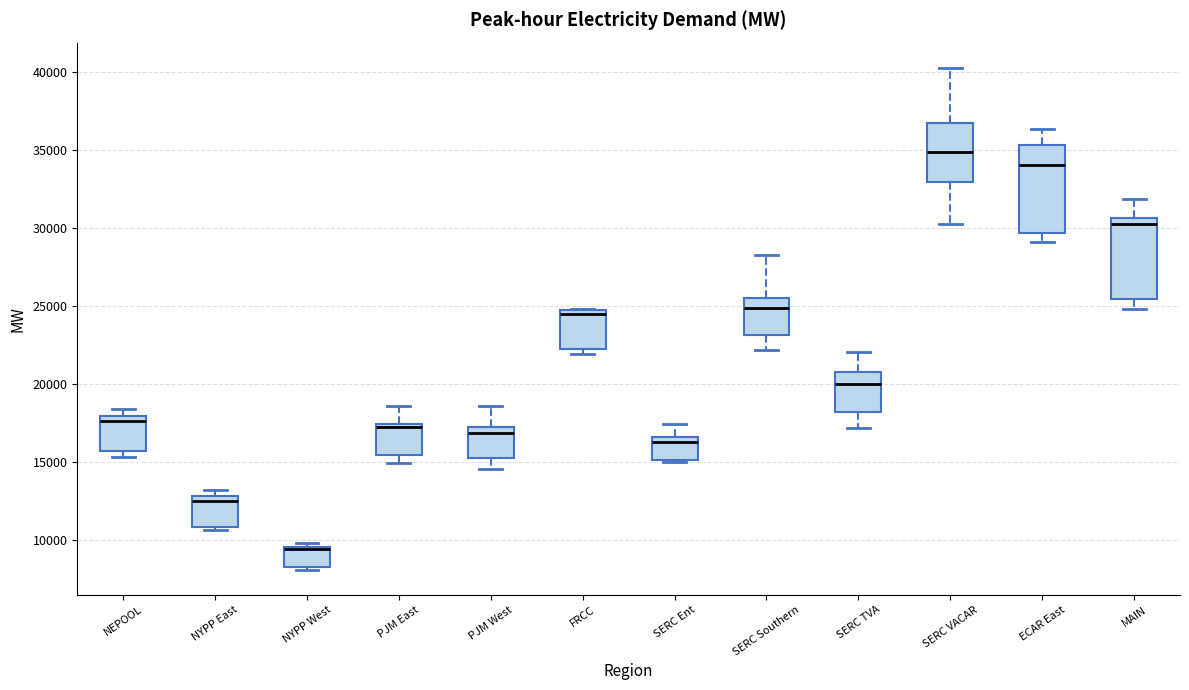

Where is the upper edge of the box for NYPP West on the y-axis? The values are not printed on the chart, so give them approximately, as read against the axis.

9500